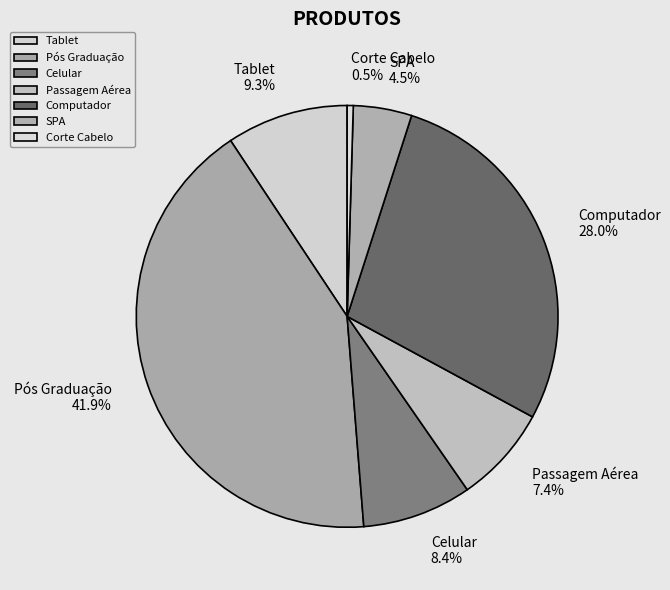

Rank the categories by value from lowest to highest.

Corte Cabelo, SPA, Passagem Aérea, Celular, Tablet, Computador, Pós Graduação